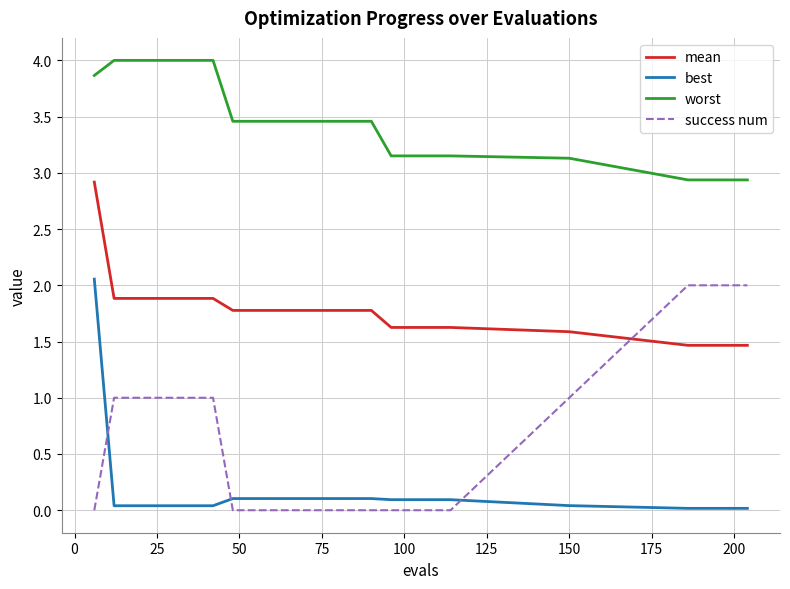

True or false: success num and best cross at least once.

True